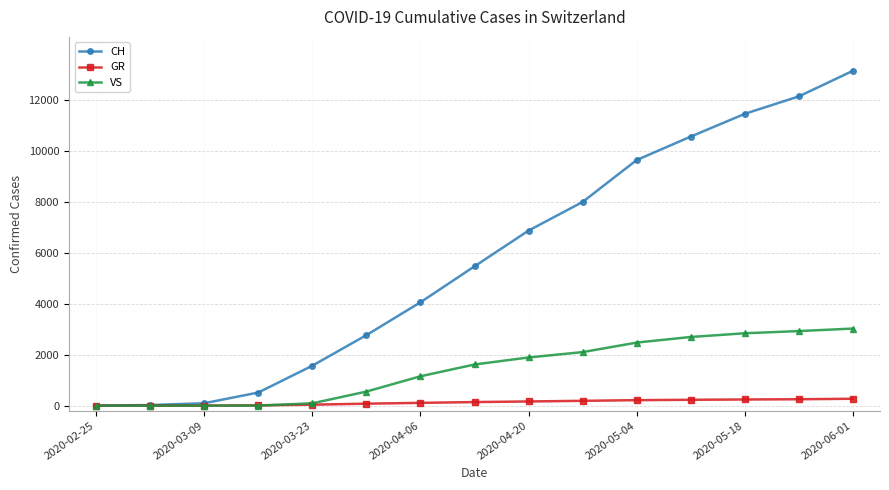

Rank the series by their maximum value, from highest to lowest.

CH, VS, GR